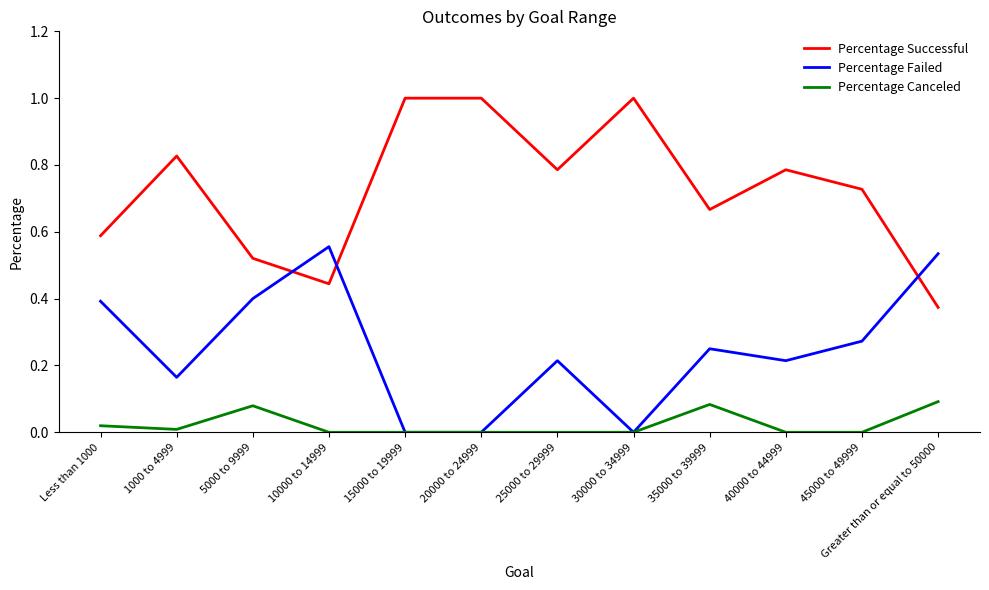

What position from the right is 35000 to 39999?

4